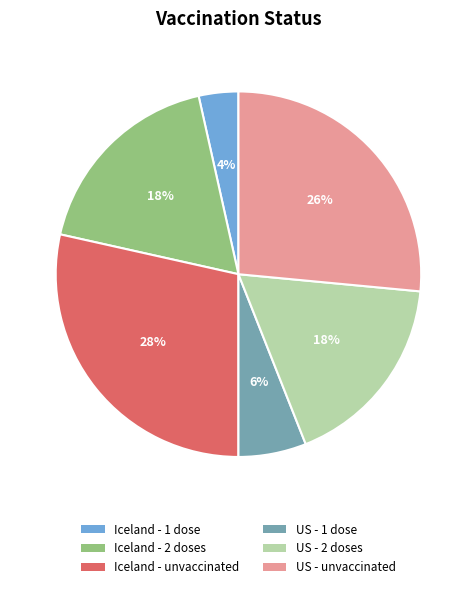

How many segments does this pie chart have?

6